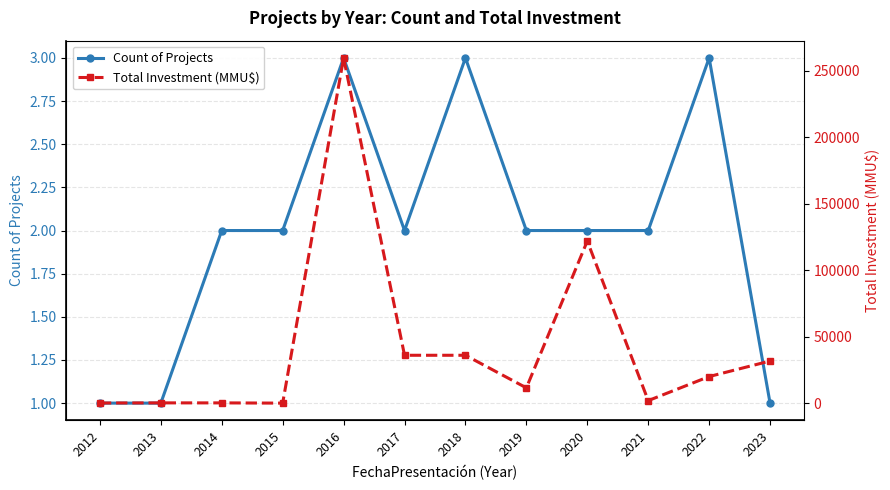

Reading right to left, extract all data points from this chart.

Count of Projects: 1	3	2	2	2	3	2	3	2	2	1	1
Total Investment (MMU$): 31678	20000	1900	121900	11500	36000	36000	259600	14	195	200	100